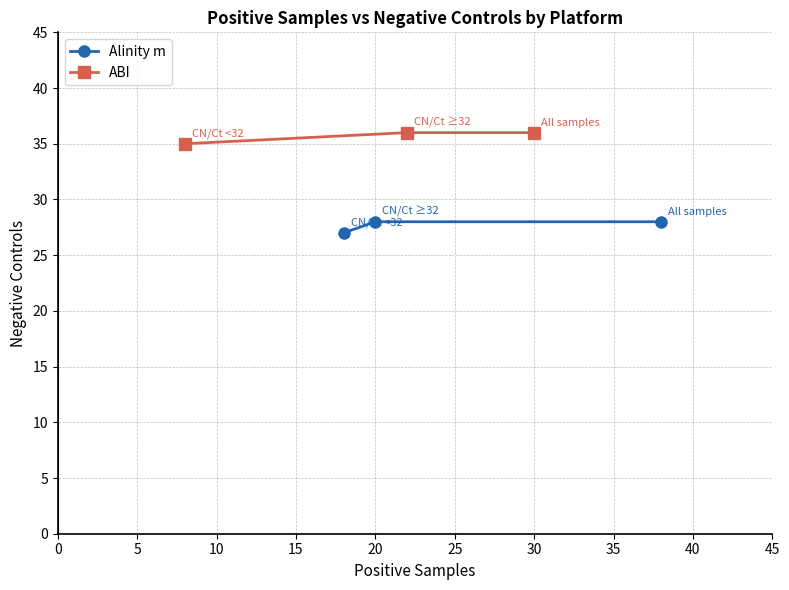

What is the value of the ABI point at the 1st from the left?

35